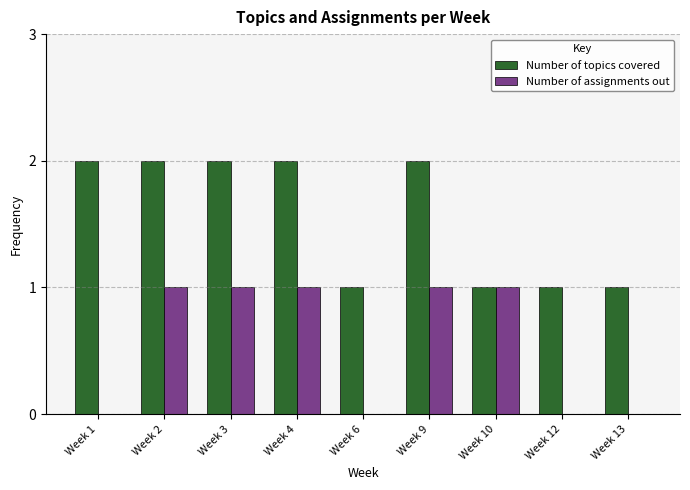

Which series changed the most between Week 1 and Week 3?

Number of assignments out